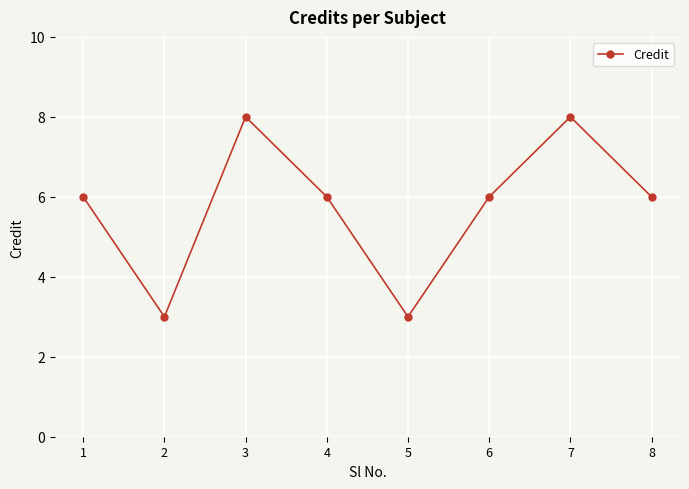

What is the average value?

6